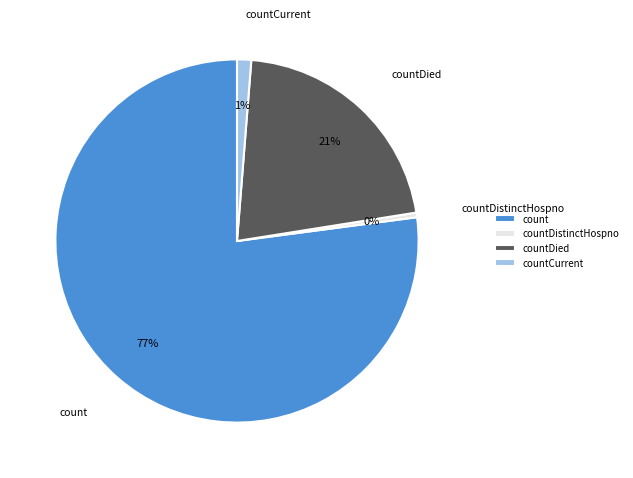

What is the smallest slice in the pie chart?

countDistinctHospno